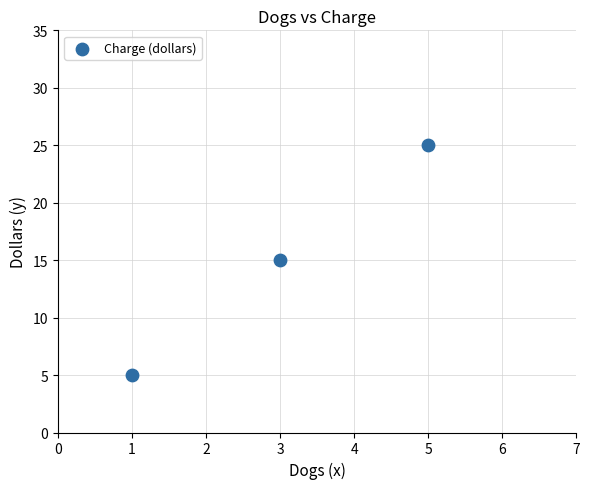

What is the range of X values (max minus min)?

4